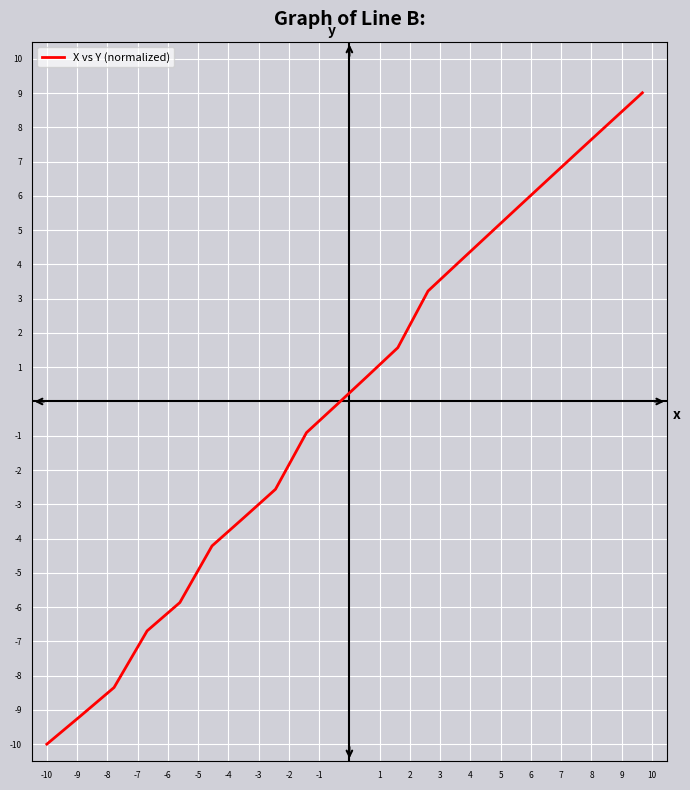

What is the smallest value displayed?

-10.0